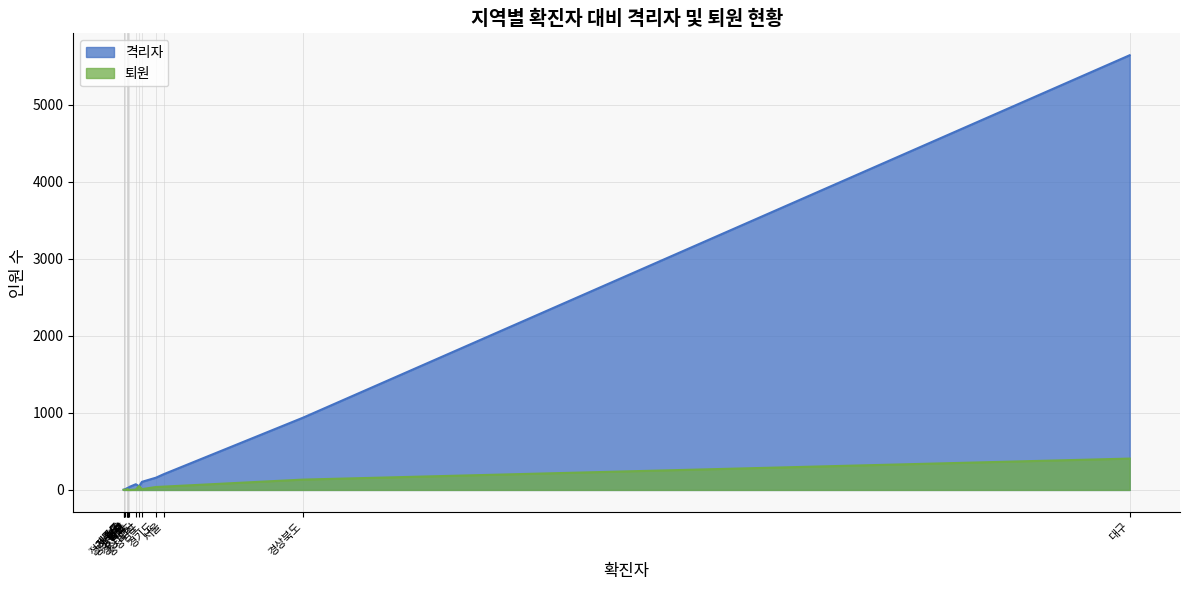

What is the sum of the 격리자 values at 대구 and 경상북도?

6582